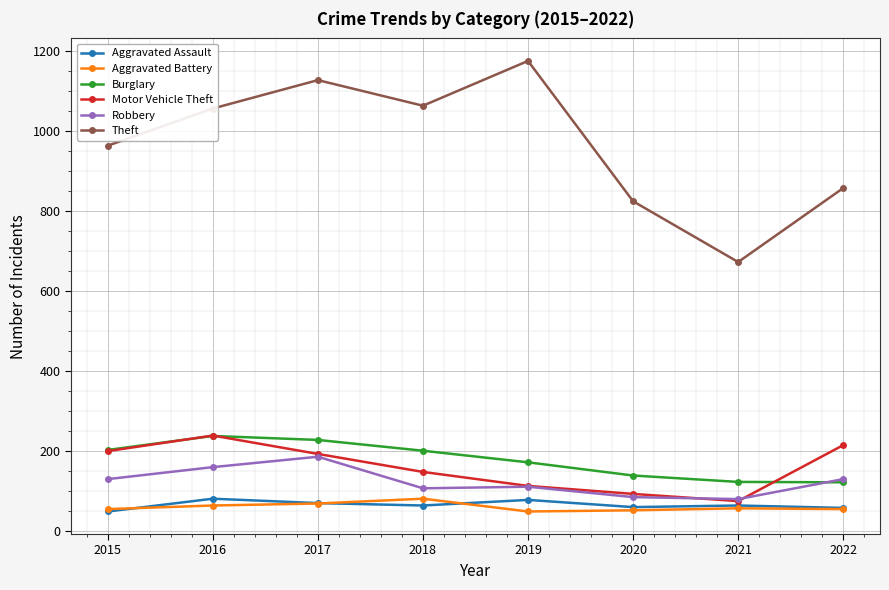

True or false: Aggravated Battery and Theft cross at least once.

False